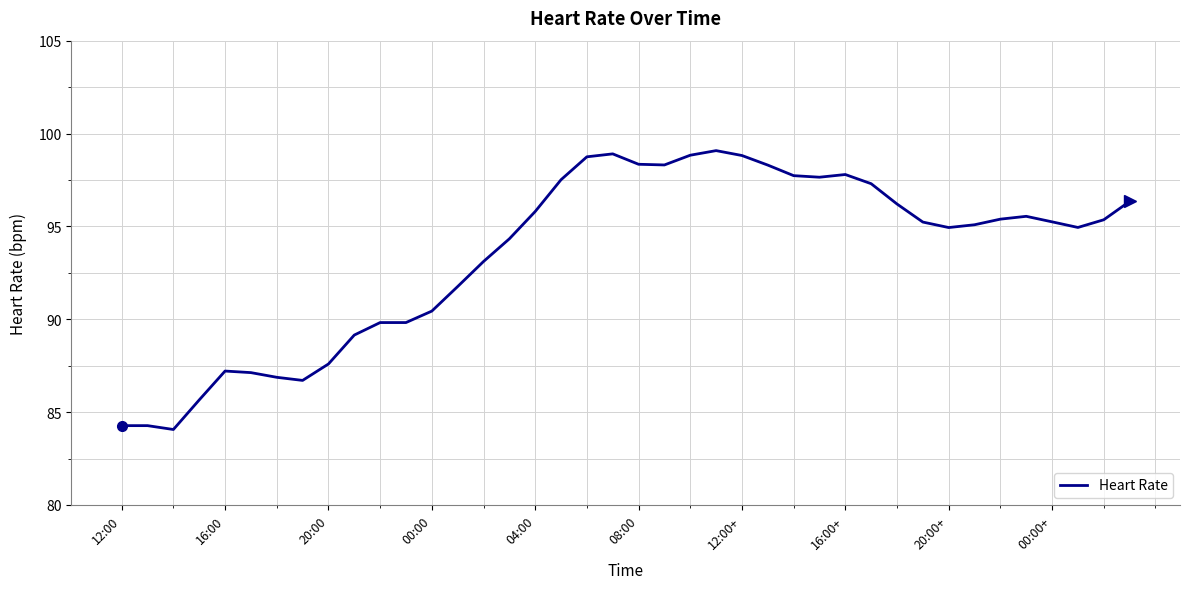

What is the difference between the maximum and minimum values?

15.0